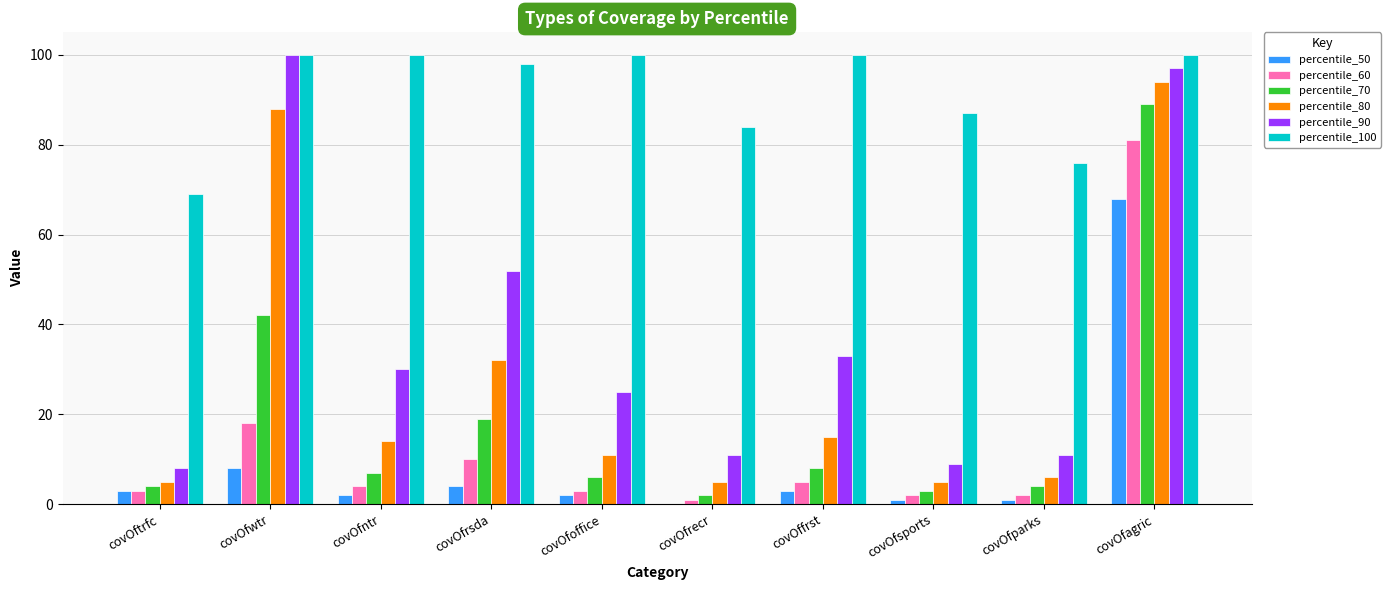

How many categories are shown in the chart?

10